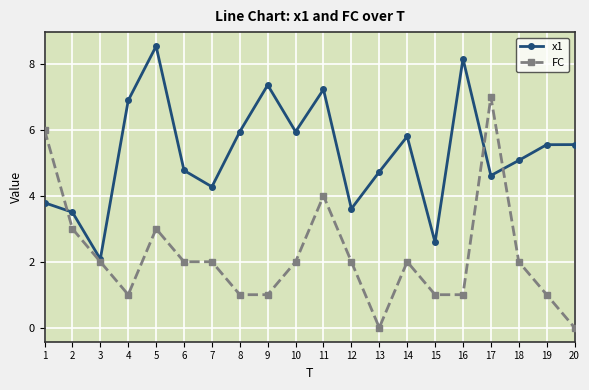

Which series has the widest spread of values?

FC